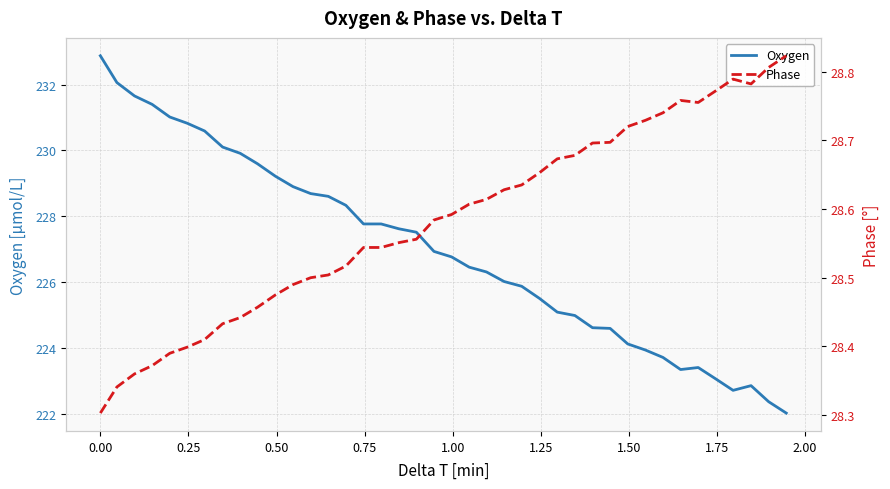

Reading left to right, transcribe all the data shown in this chart.

Oxygen: 232.9	232.1	231.7	231.4	231.0	230.8	230.6	230.1	229.9	229.6	229.2	228.9	228.7	228.6	228.3	227.8	227.8	227.6	227.5	226.9	226.8	226.5	226.3	226.0	225.9	225.5	225.1	225.0	224.6	224.6	224.1	223.9	223.7	223.3	223.4	223.1	222.7	222.9	222.4	222.0
Phase: 28.3	28.3	28.4	28.4	28.4	28.4	28.4	28.4	28.4	28.5	28.5	28.5	28.5	28.5	28.5	28.5	28.5	28.6	28.6	28.6	28.6	28.6	28.6	28.6	28.6	28.7	28.7	28.7	28.7	28.7	28.7	28.7	28.7	28.8	28.8	28.8	28.8	28.8	28.8	28.8